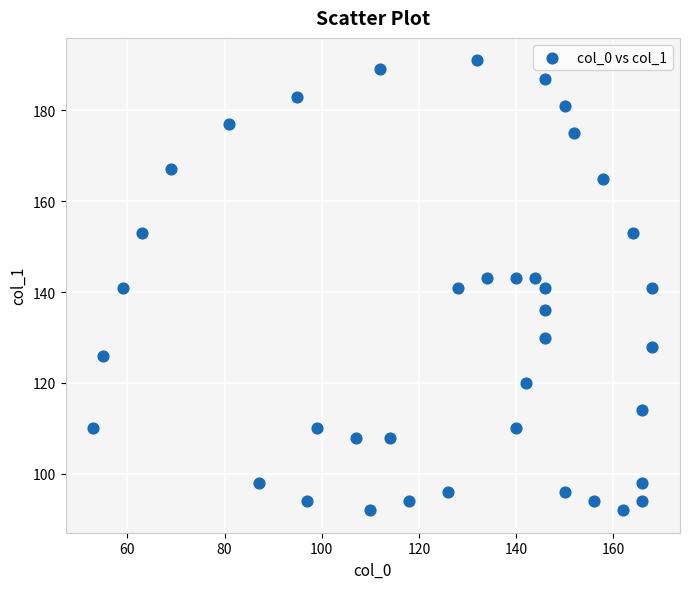

What is the range of Y values (max minus min)?

99